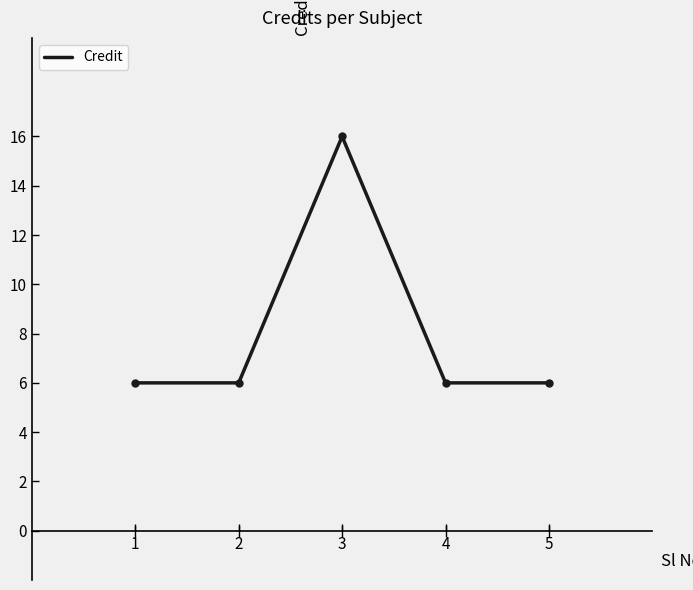

How many lines are shown in the chart?

1